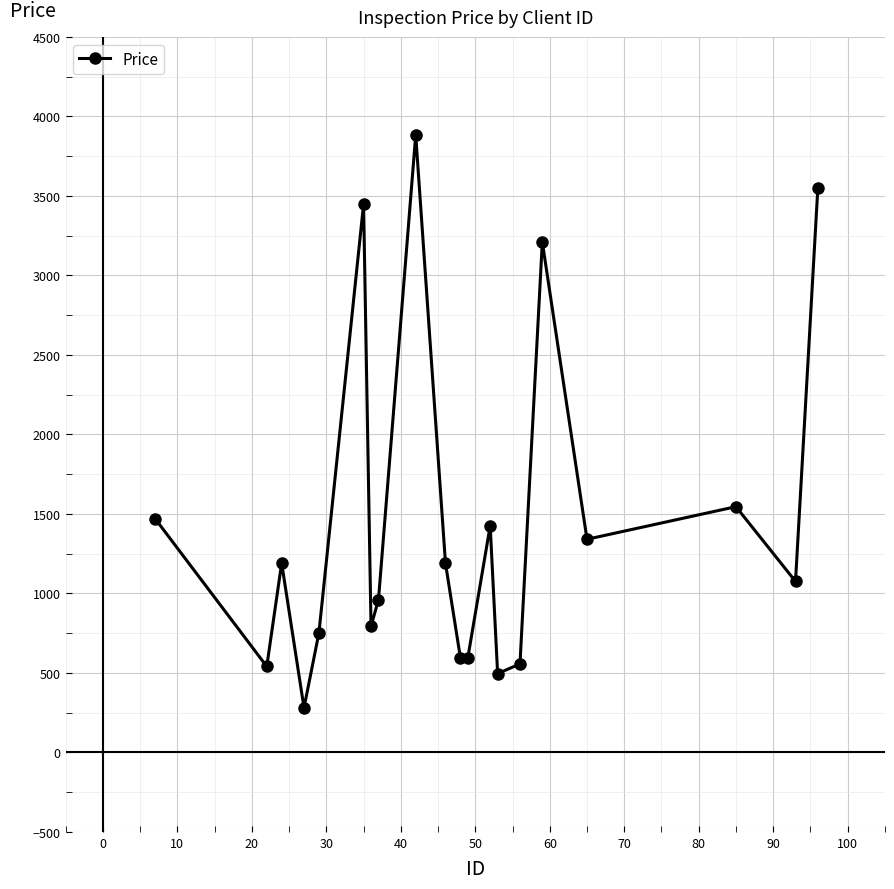

True or false: there are more than 0 points higher than both neighbors.

True